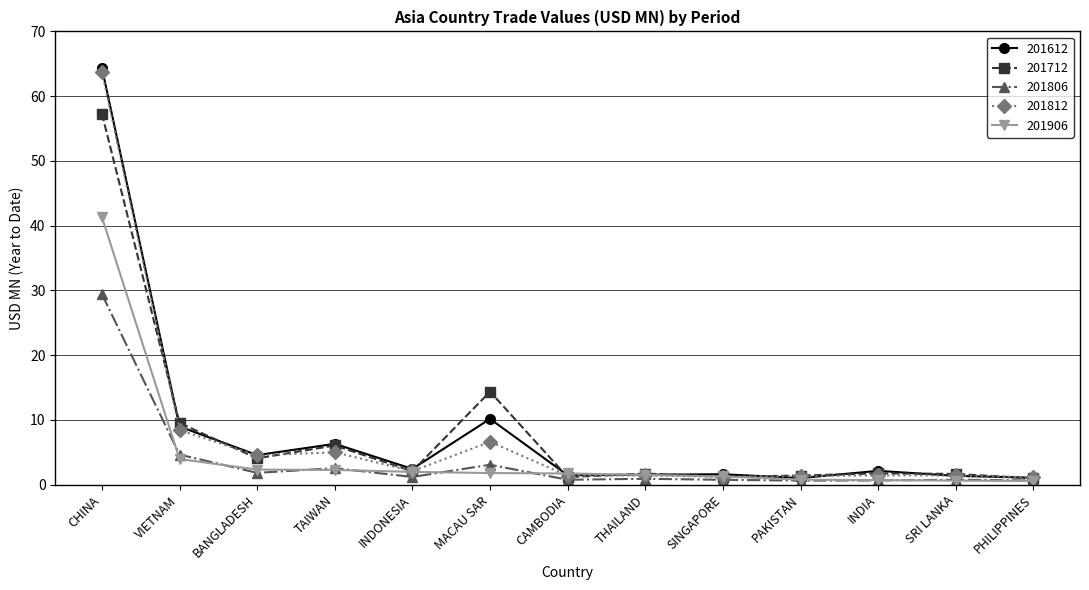

At which label does 201712 first exceed 1?

CHINA